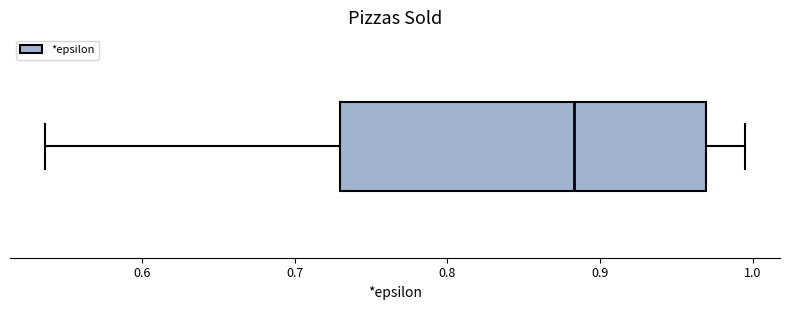

Where does the left whisker of the box end on the x-axis? The values are not printed on the chart, so give them approximately, as read against the axis.

0.54